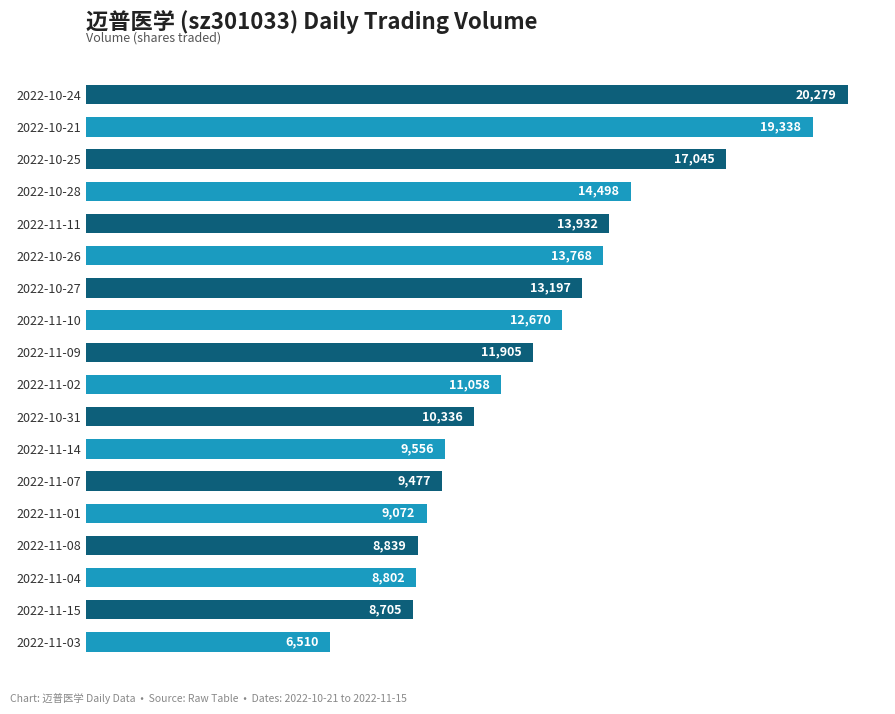

Between 2022-11-14 and 2022-10-27, which is larger?

2022-10-27